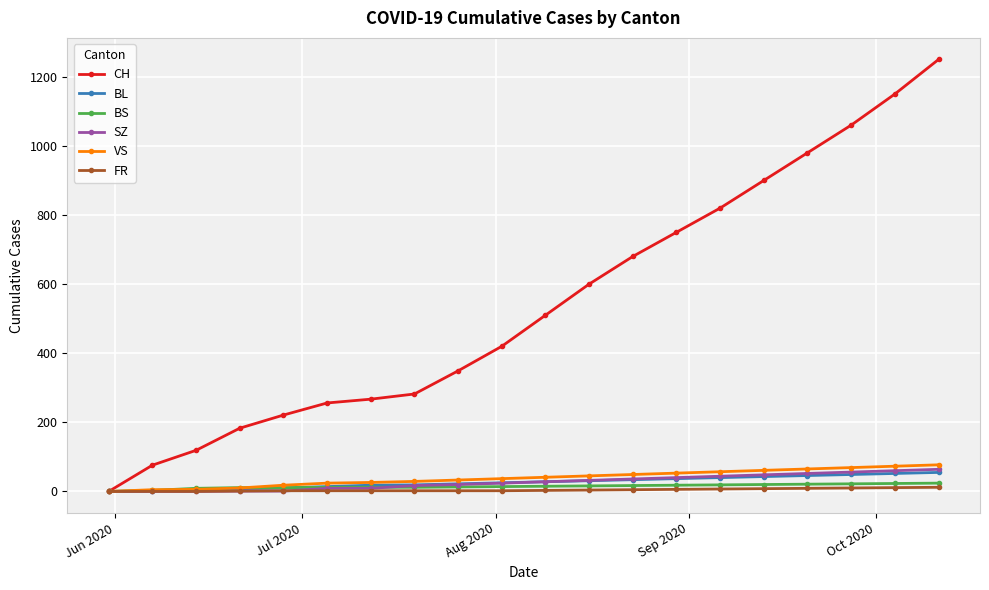

What is the maximum value shown in the chart?

1250